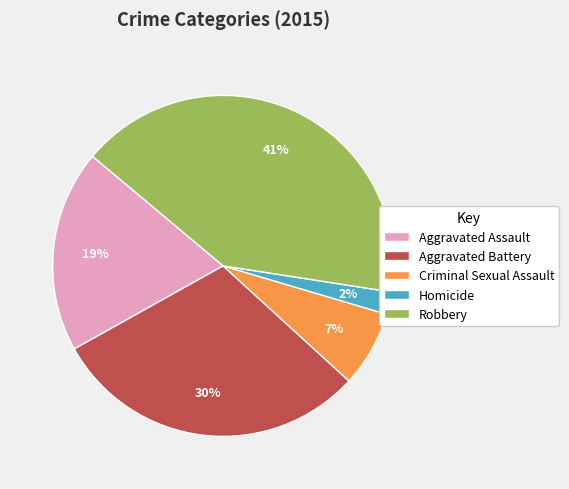

To the nearest percent, what is the average slice percentage?

20%